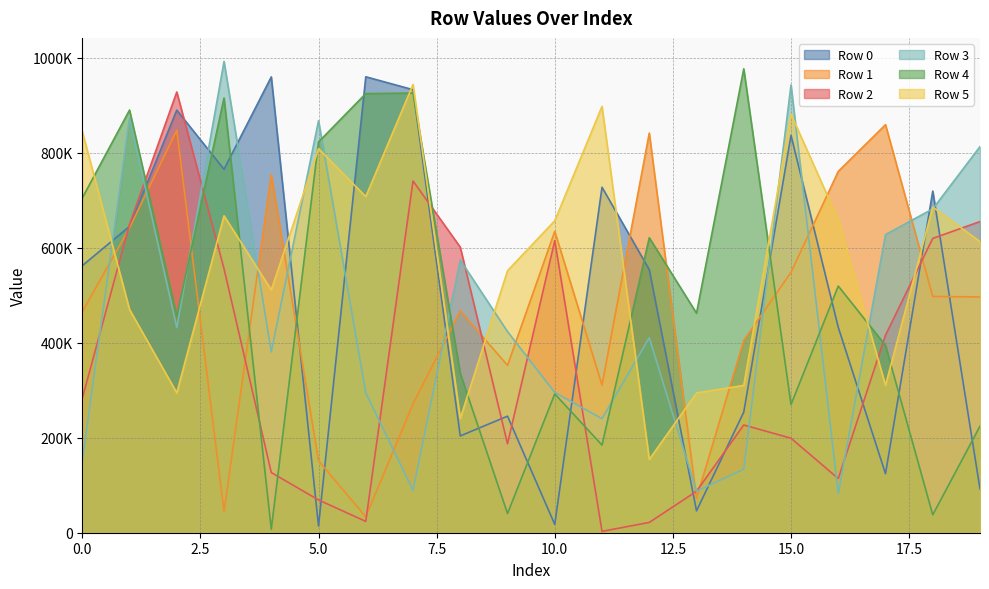

The value of Row 1 at 2 is 848024. True or false?

True